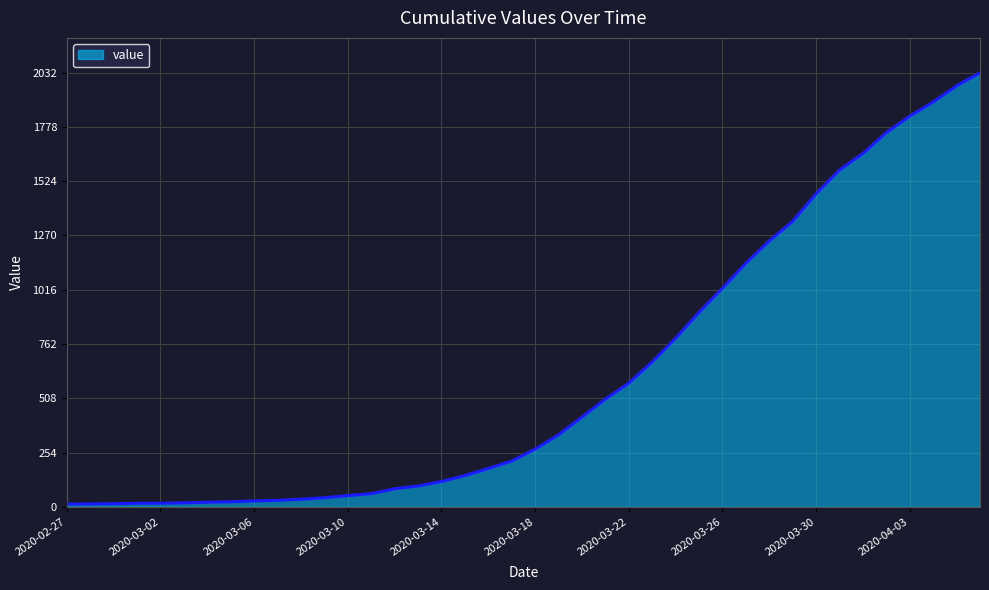

What is the difference between the maximum and minimum values?

2019